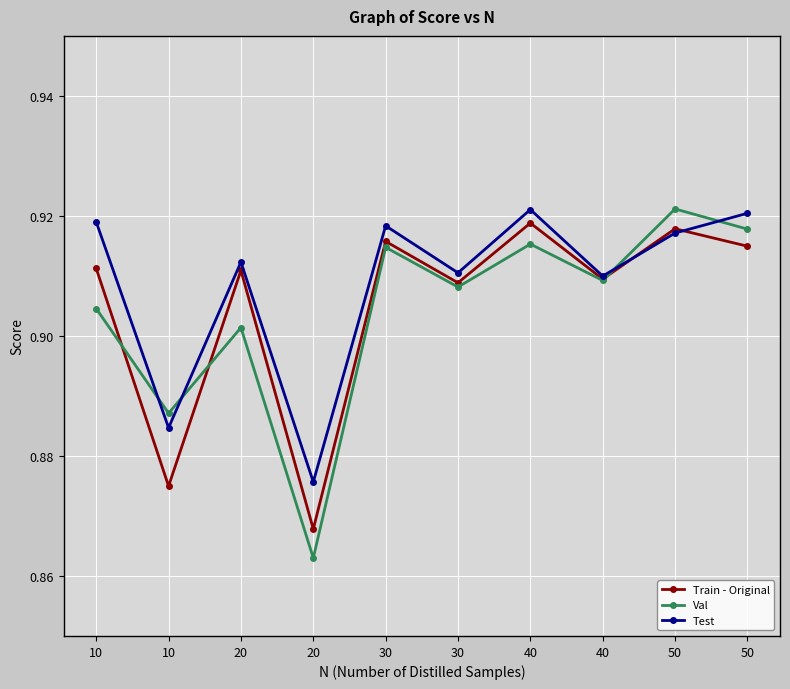

What is the average value of the Train - Original series?

0.9